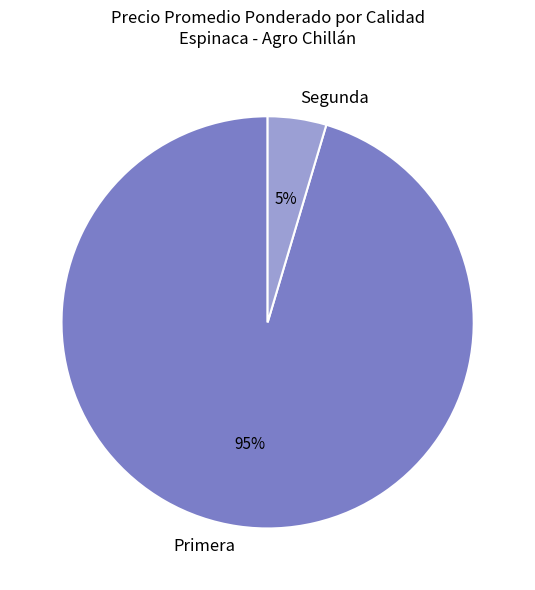

What percentage is the Segunda slice, to the nearest percent?

5%